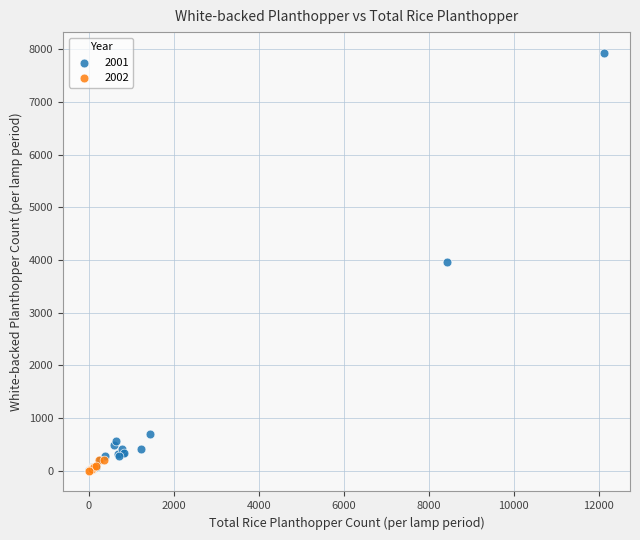

Which series has the largest Y range (max minus min)?

2001